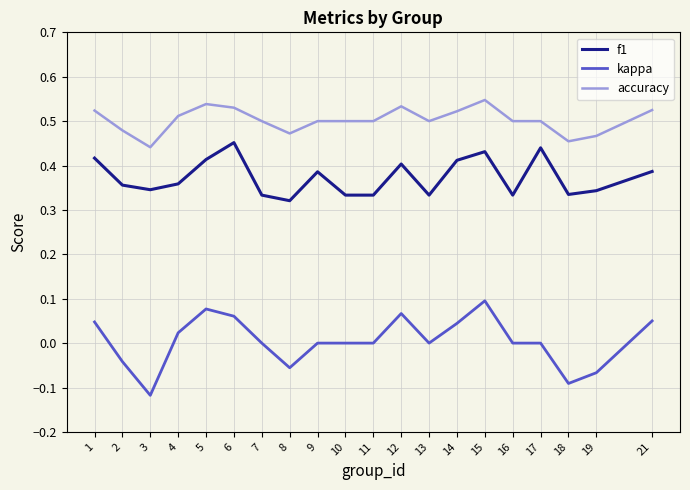

True or false: accuracy and f1 cross at least once.

False